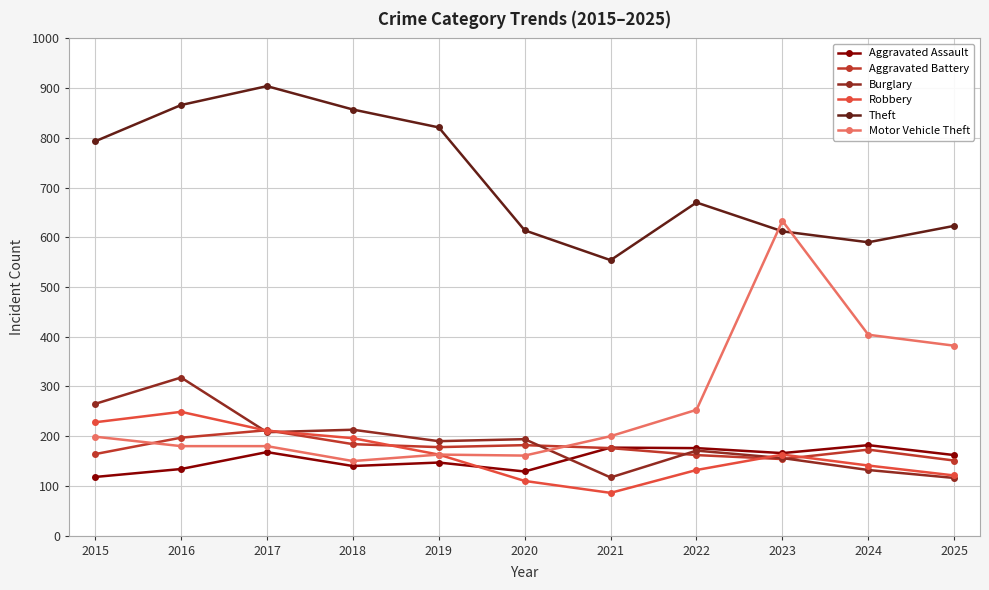

True or false: Motor Vehicle Theft has a value of 71 at 2021.

False